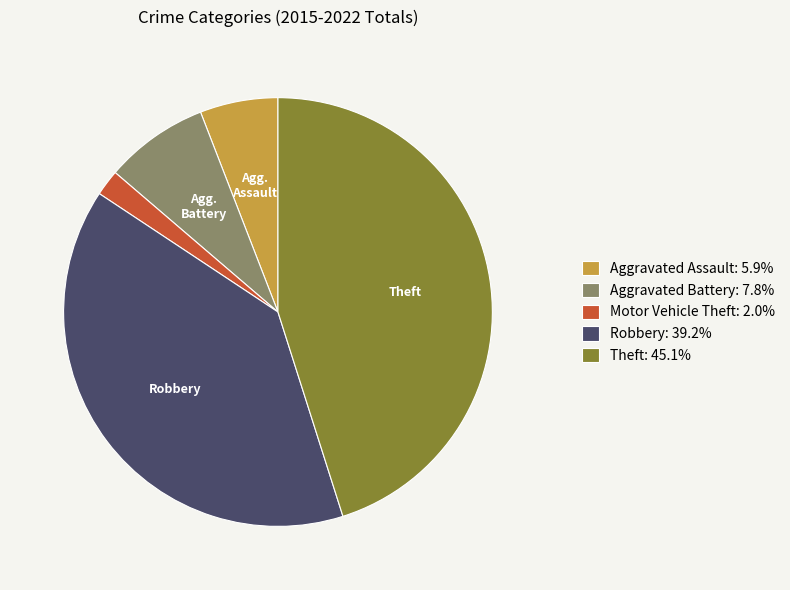

Which has a higher value, Robbery or Motor Vehicle Theft?

Robbery